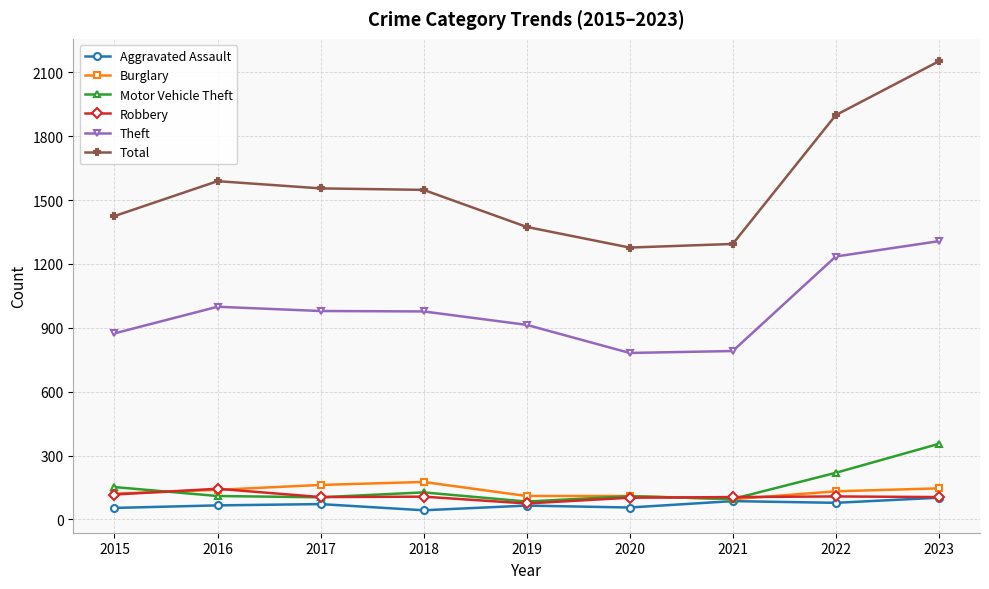

True or false: Total has a value of 2152 at 2023.

True